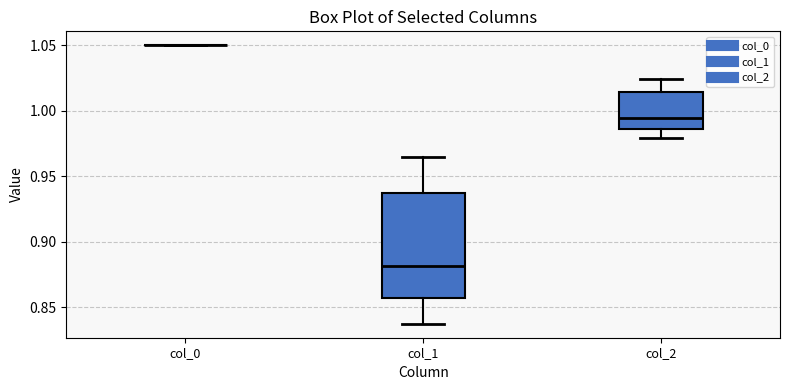

Comparing the boxes themselves (not the whiskers), which one is the tallest?

col_1